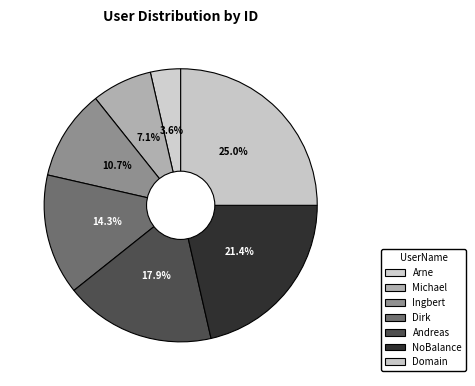

To the nearest percent, what is the difference between the largest and smallest slice percentages?

21%